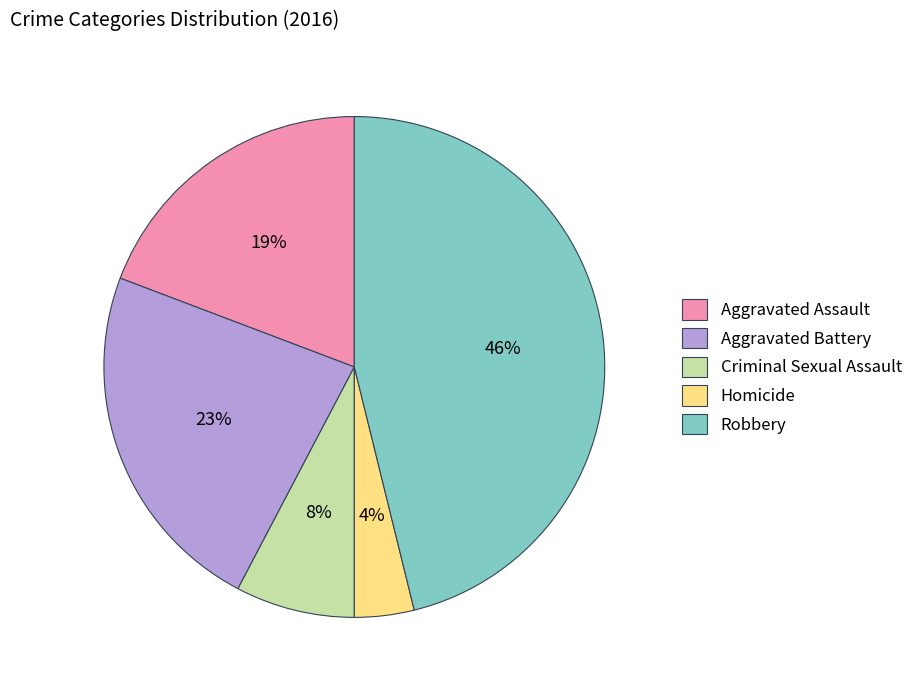

What is the ratio of the value at Homicide to the value at Aggravated Battery?

0.2